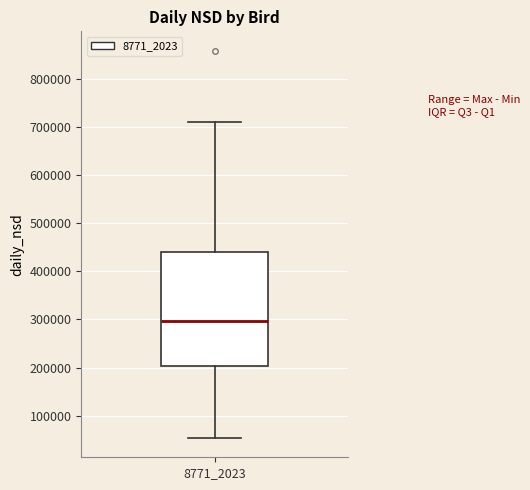

Transcribe this box plot: give where the median line is, the range the box spans, and where the two whiskers end, as read against the y-axis. The values are not printed on the chart, so give them approximately, as read against the axis.

median 300000, box 200000 to 440000, whiskers 50000 to 710000